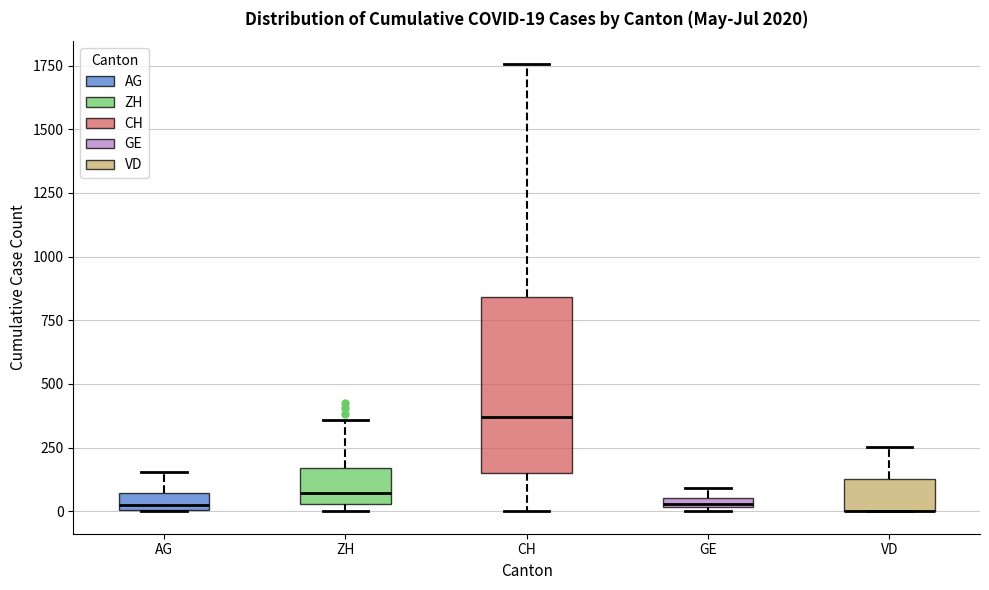

Comparing the boxes themselves (not the whiskers), which one is the tallest?

CH